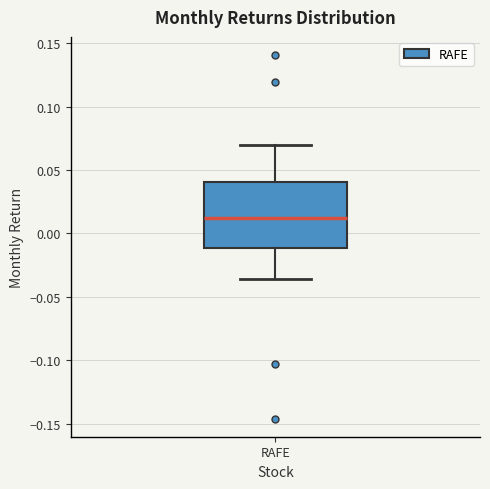

Transcribe this box plot: give where the median line is, the range the box spans, and where the two whiskers end, as read against the y-axis. The values are not printed on the chart, so give them approximately, as read against the axis.

median 0.010, box -0.010 to 0.040, whiskers -0.035 to 0.070